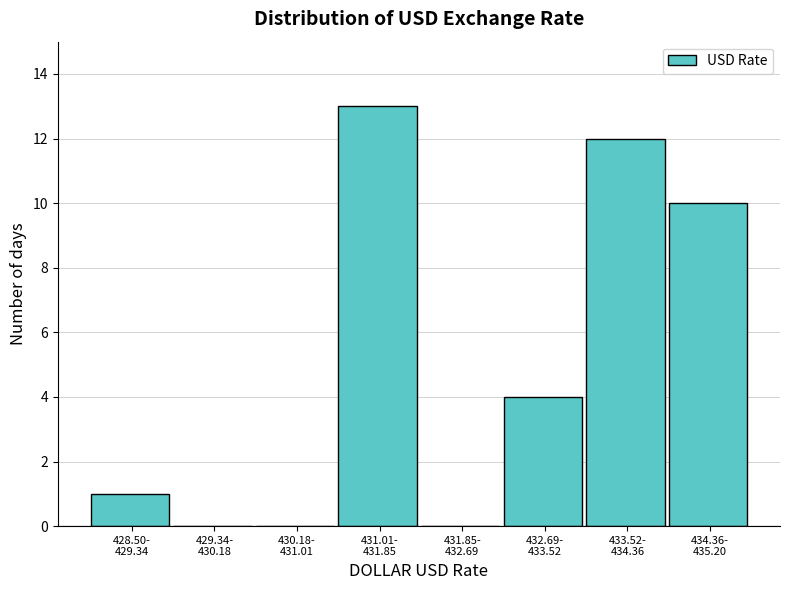

What is the maximum value shown in the chart?

13